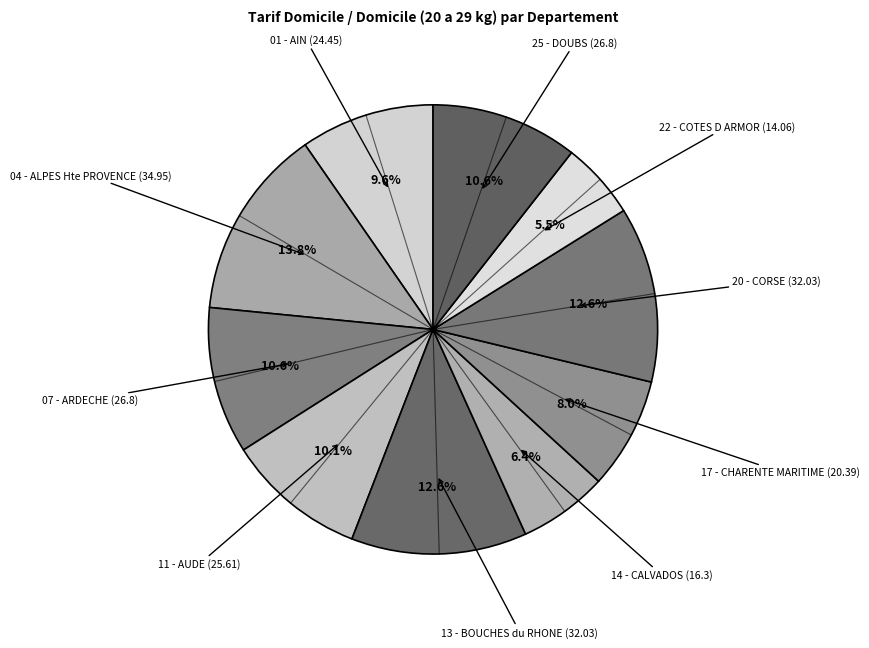

How many segments does this pie chart have?

10